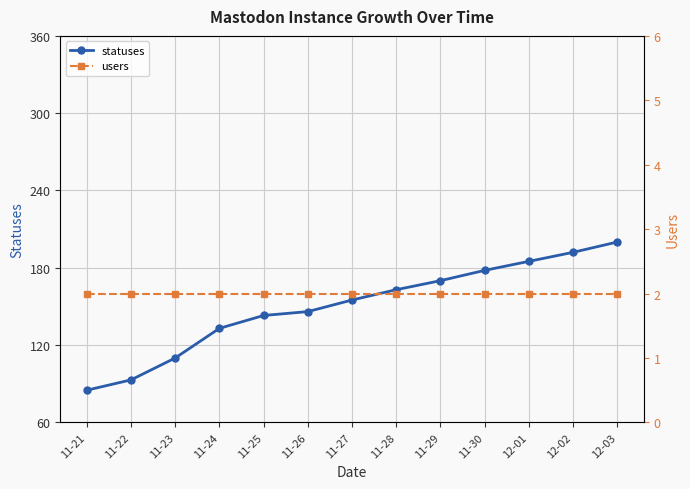

Is this an area chart (filled region under the line)?

No